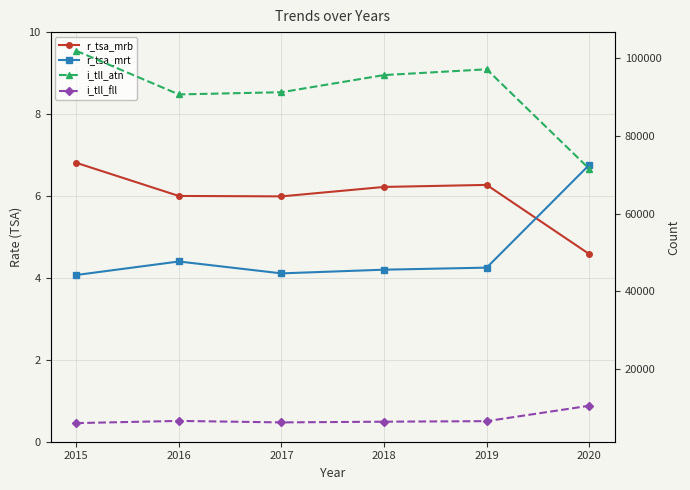

Does the chart display data point markers on the line(s)?

Yes